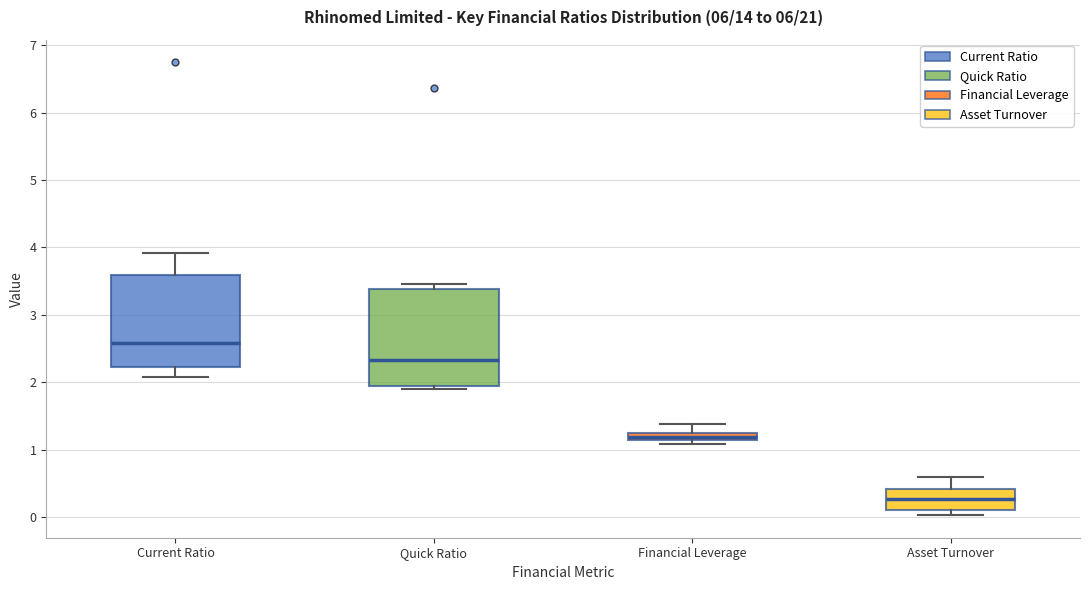

Where does the upper whisker of the box for Financial Leverage end on the y-axis? The values are not printed on the chart, so give them approximately, as read against the axis.

1.4